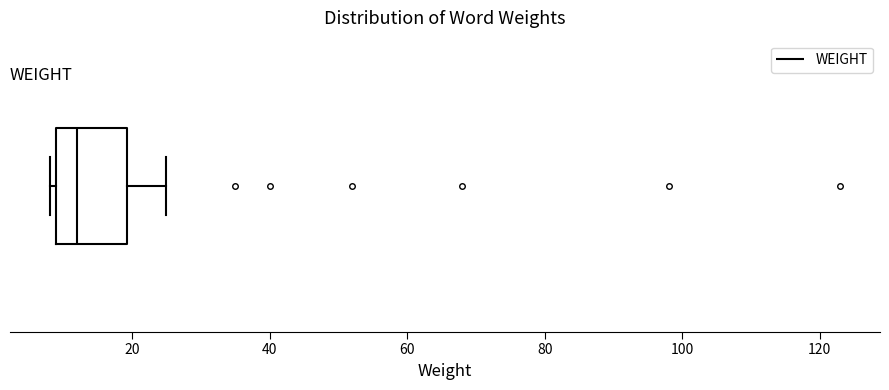

Read this box plot against the x-axis: the position of the median line, the range covered by the box, and the ends of both whiskers. The values are not printed on the chart, so give them approximately, as read against the axis.

median 12, box 10 to 20, whiskers 8 to 26